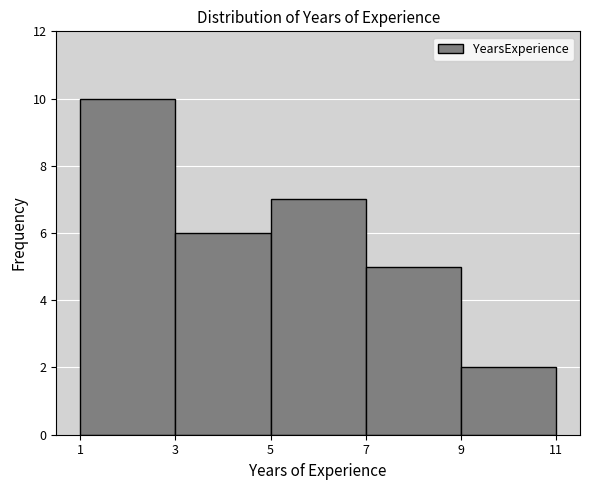

Reading left to right, list every bar in this chart as the range it spans on the x-axis followed by its height. The values are not printed on the chart, so give them approximately, as read against the axis.

1 to 3: 10
3 to 5: 6
5 to 7: 7
7 to 9: 5
9 to 11: 2